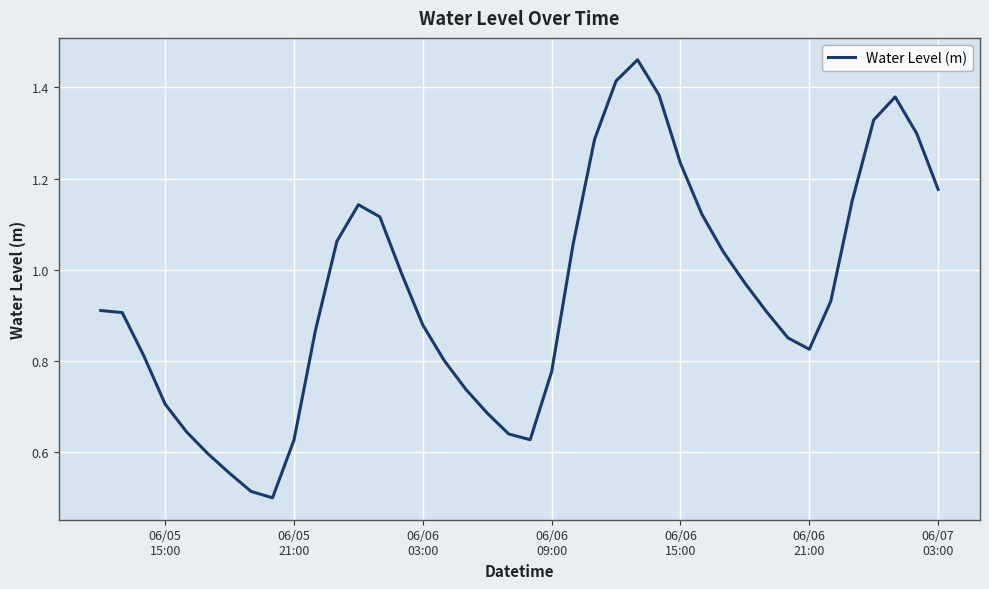

How many lines are shown in the chart?

1